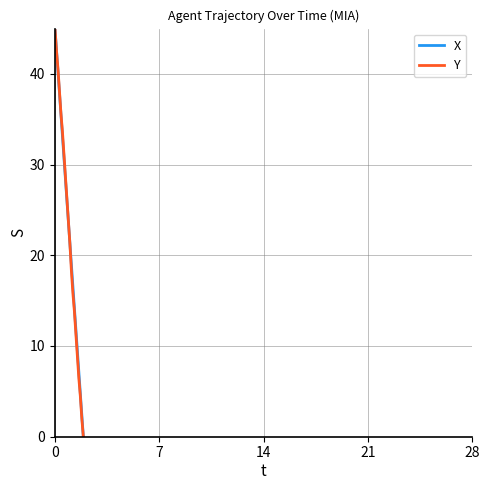

What is the maximum value for Y?

45.0